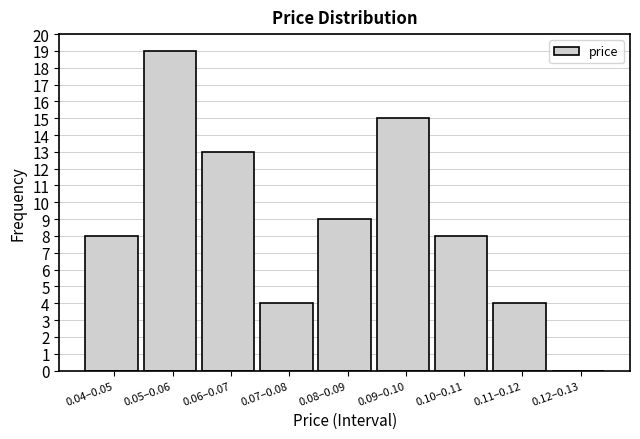

Reading left to right, what are all the values shown in this chart?

0.04–0.05=8	0.05–0.06=19	0.06–0.07=13	0.07–0.08=4	0.08–0.09=9	0.09–0.10=15	0.10–0.11=8	0.11–0.12=4	0.12–0.13=0